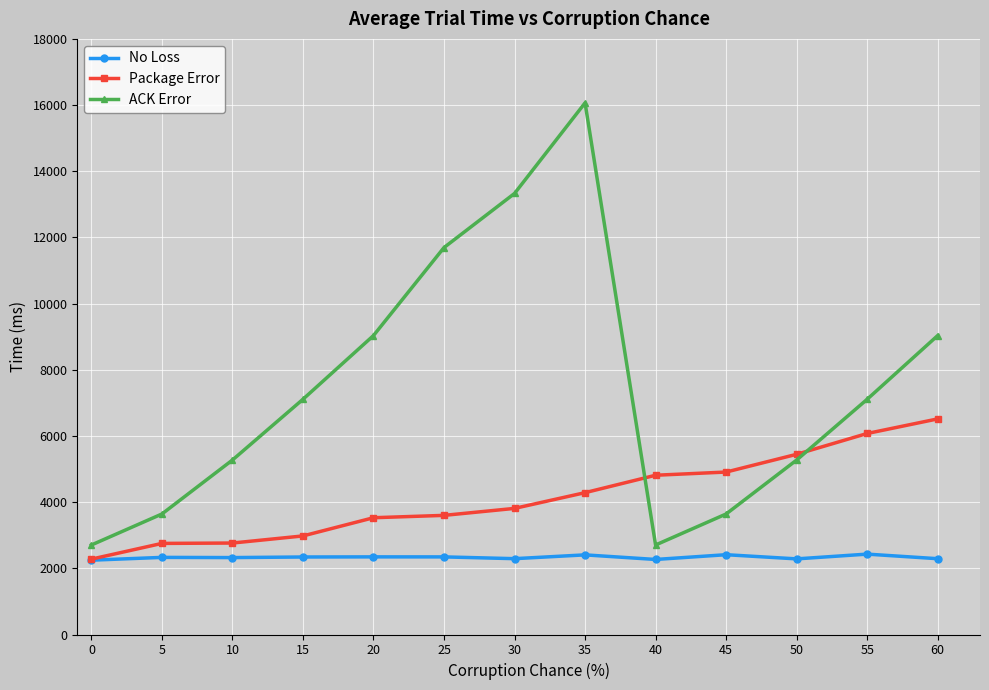

Rank the series by their maximum value, from highest to lowest.

ACK Error, Package Error, No Loss